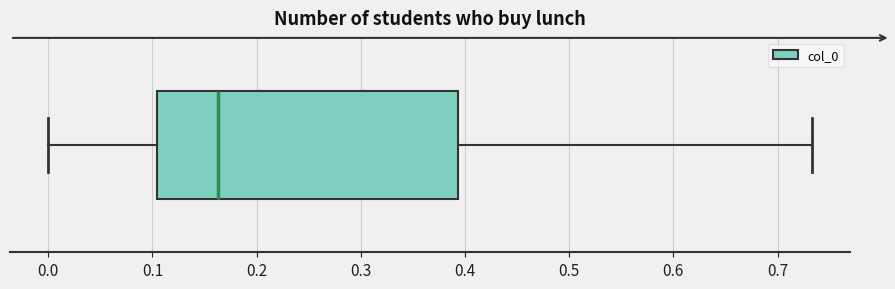

Transcribe this box plot: give where the median line is, the range the box spans, and where the two whiskers end, as read against the x-axis. The values are not printed on the chart, so give them approximately, as read against the axis.

median 0.16, box 0.10 to 0.39, whiskers 0.00 to 0.73